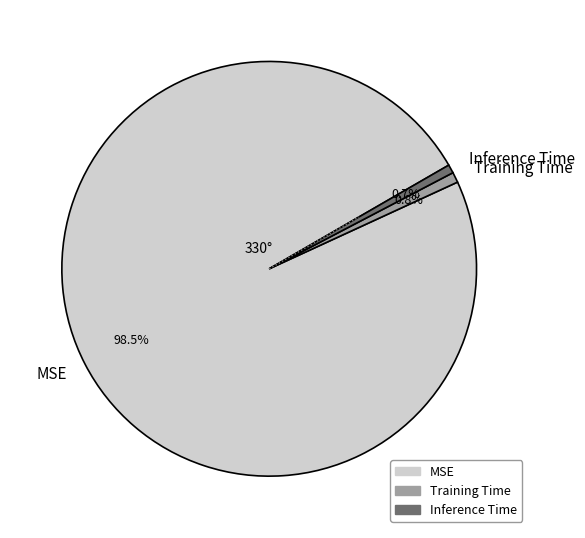

Which category has the biggest portion of the pie?

MSE